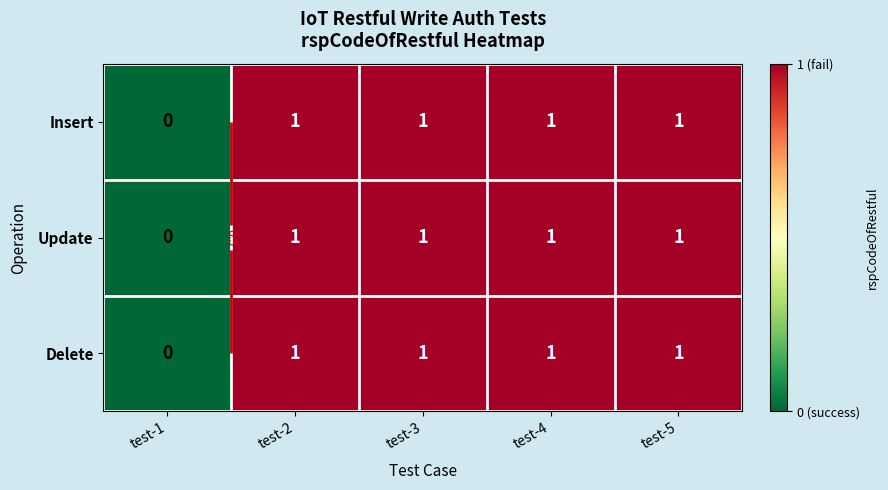

Which label corresponds to the smallest value in the chart?

test-1